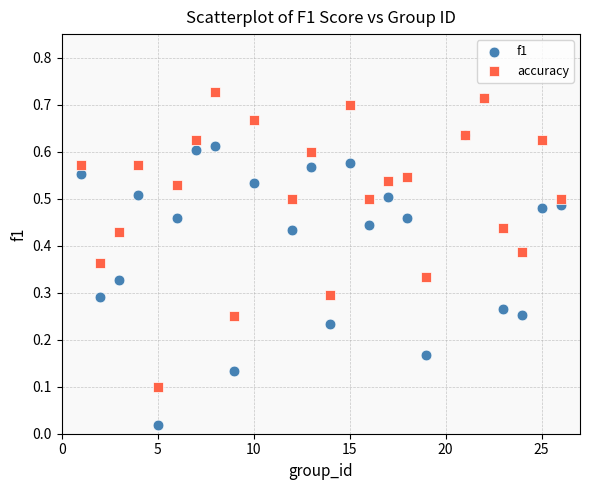

Which series reaches the minimum Y coordinate?

f1